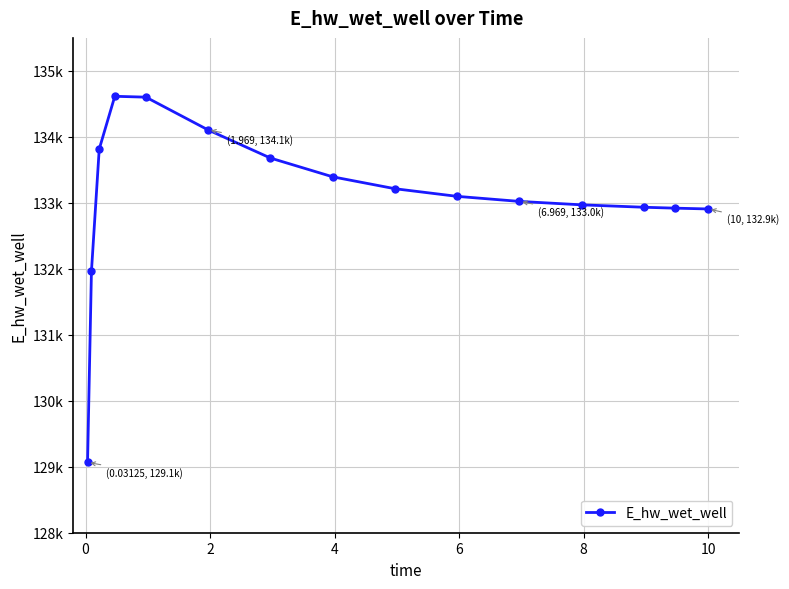

Is this an area chart (filled region under the line)?

No